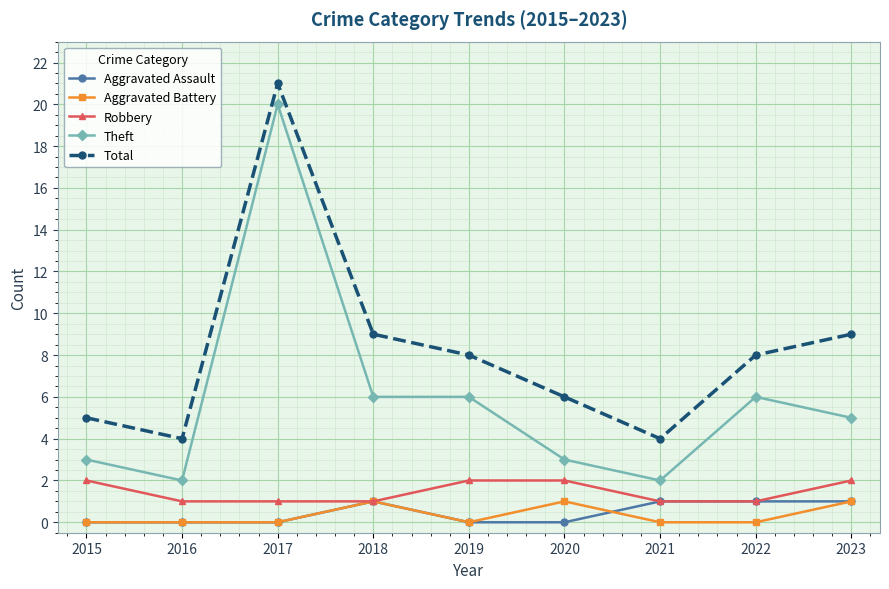

Where is the first local maximum for Theft?

2017